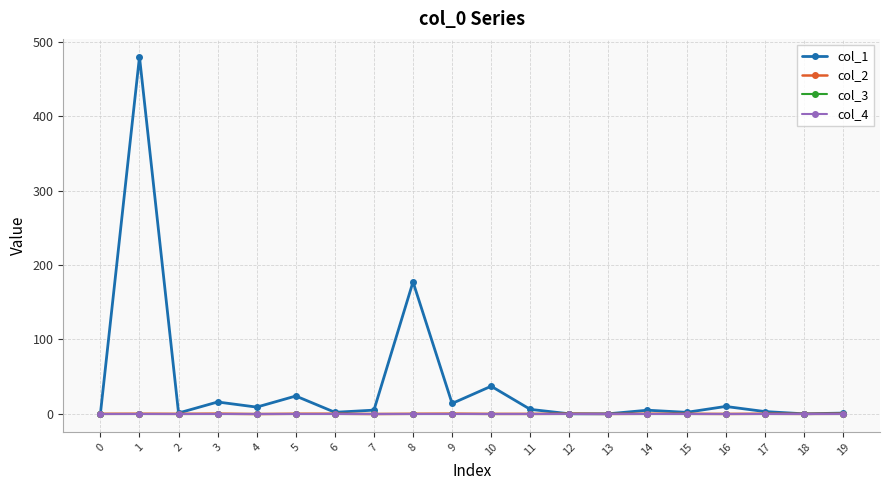

Reading left to right, list all the values displayed in this chart.

col_1: 0.0	479.8	1.1	15.9	9.0	23.9	2.0	4.9	177.3	13.9	37.1	6.0	0.0	0.0	4.8	2.0	9.9	3.0	0.0	1.0
col_2: 0.0	0.1	-0.0	0.2	-0.3	0.1	0.1	-0.3	0.0	0.2	-0.1	-0.1	0.1	-0.1	0.1	0.1	-0.2	0.1	-0.1	0.1
col_3: 0.0	0.0	0.0	0.0	0.0	0.0	0.0	0.0	0.0	0.0	0.0	0.0	0.0	0.0	0.0	0.0	0.0	0.0	0.0	0.0
col_4: 0.0	0.0	0.0	0.0	0.0	0.0	0.0	0.0	0.0	0.0	0.0	0.0	0.0	0.0	0.0	0.0	0.0	0.0	0.0	0.0